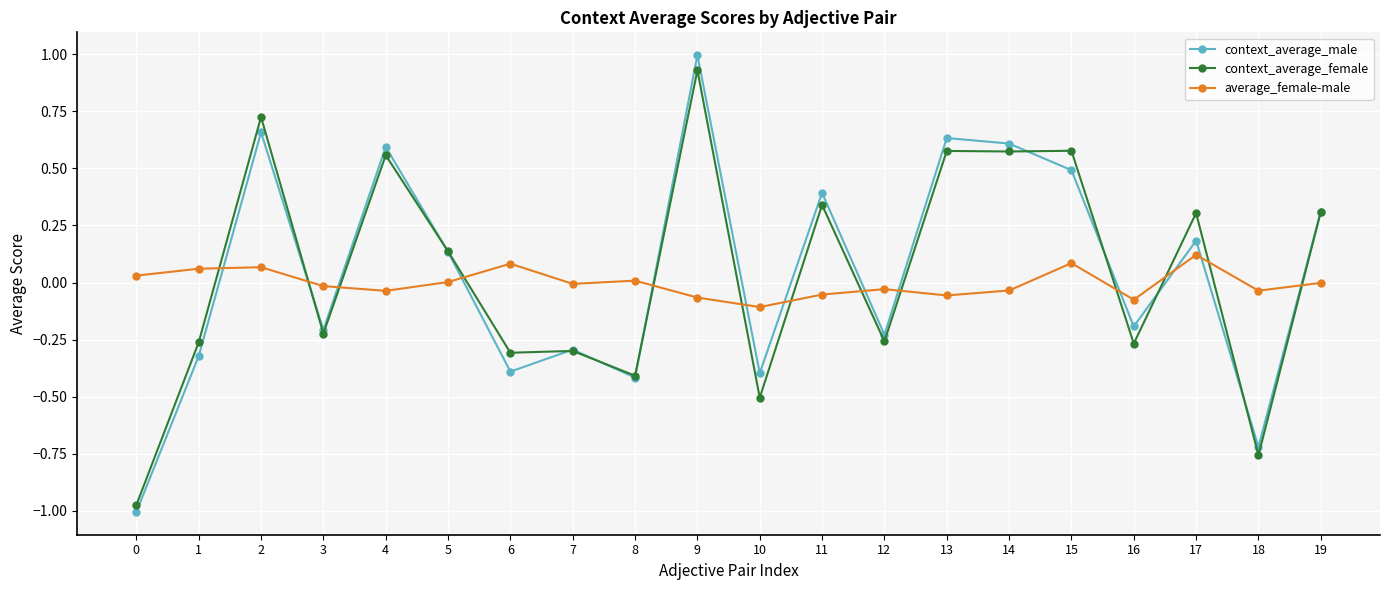

True or false: context_average_female and context_average_male cross at least once.

True